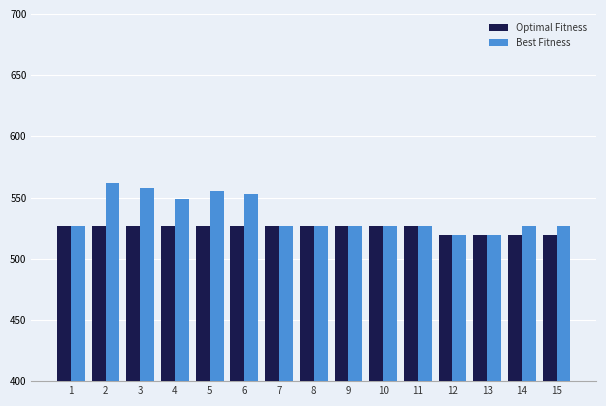

List the series in order of their peak value, lowest first.

Optimal Fitness, Best Fitness